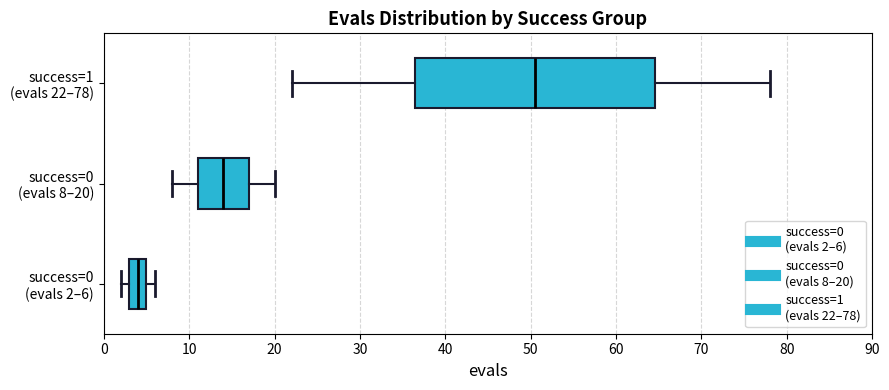

Where is the right edge of the box for success=0 (evals 2–6) on the x-axis? The values are not printed on the chart, so give them approximately, as read against the axis.

5